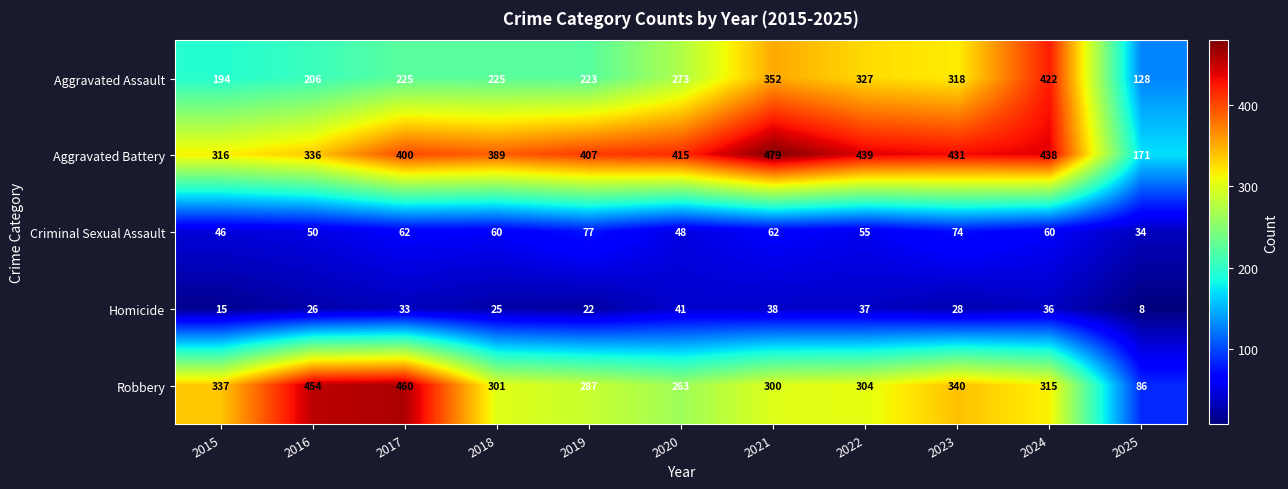

What is the sum of the Aggravated Battery values at 2017 and 2015?

716